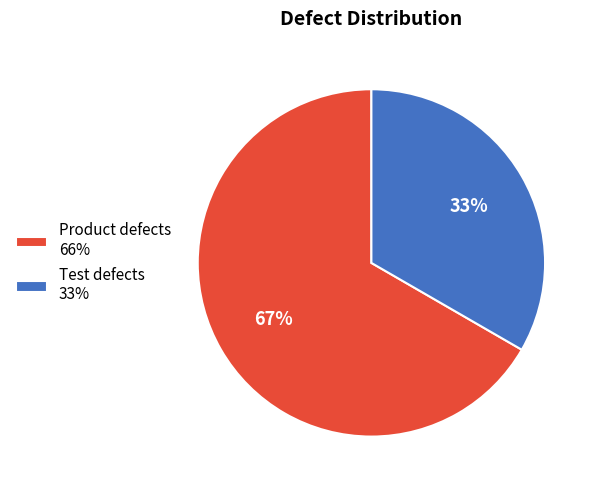

How many segments does this pie chart have?

2